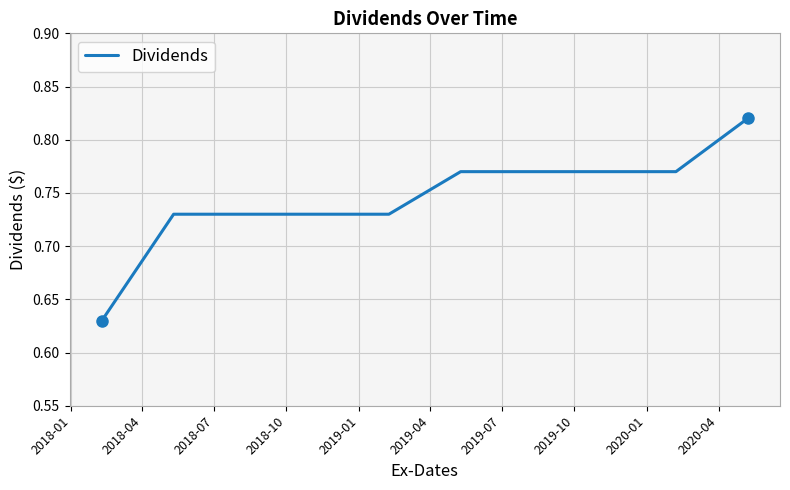

Which label corresponds to the largest value in the chart?

2020-04